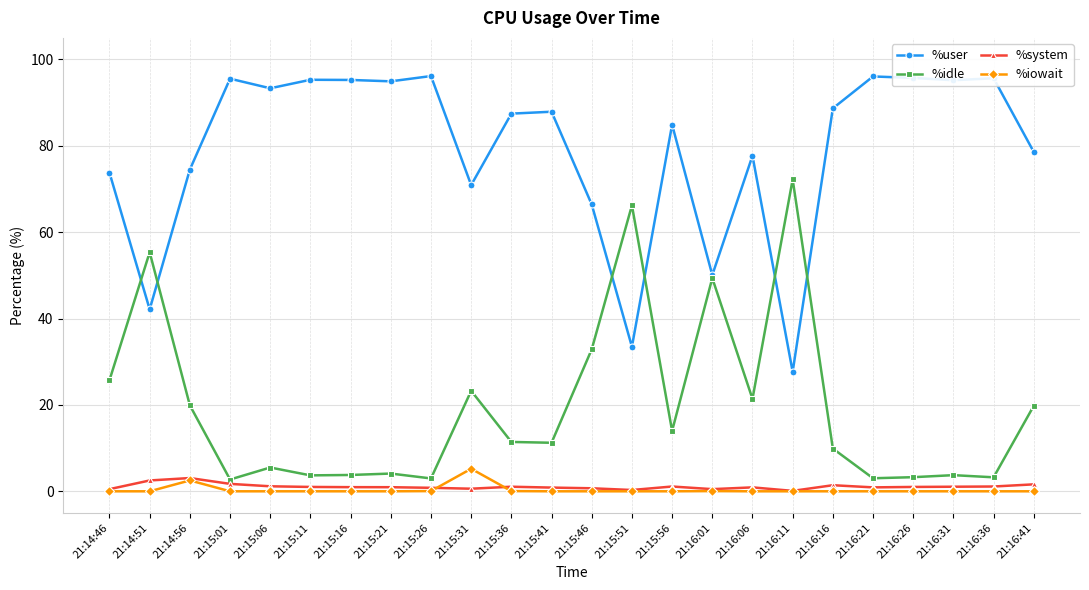

How many data points does each series have?

24